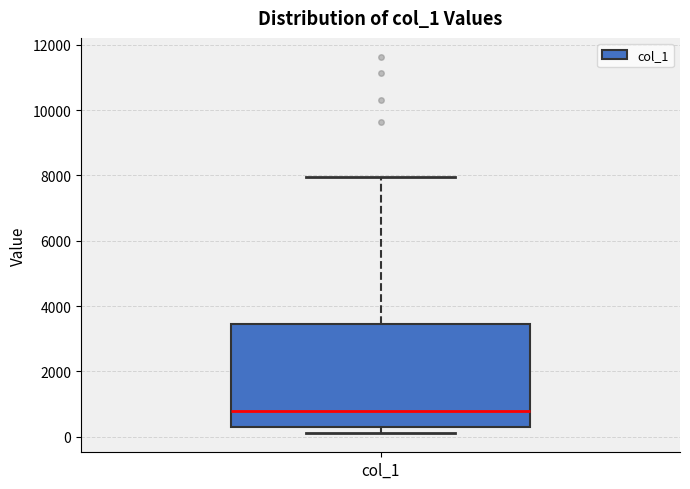

Where is the lower edge of the box for col_1 on the y-axis? The values are not printed on the chart, so give them approximately, as read against the axis.

200